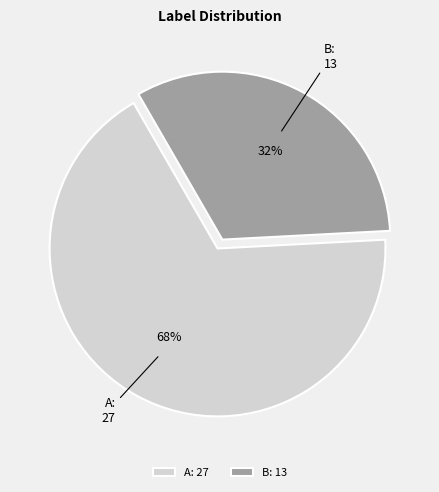

To the nearest percent, what is the average slice percentage?

50%